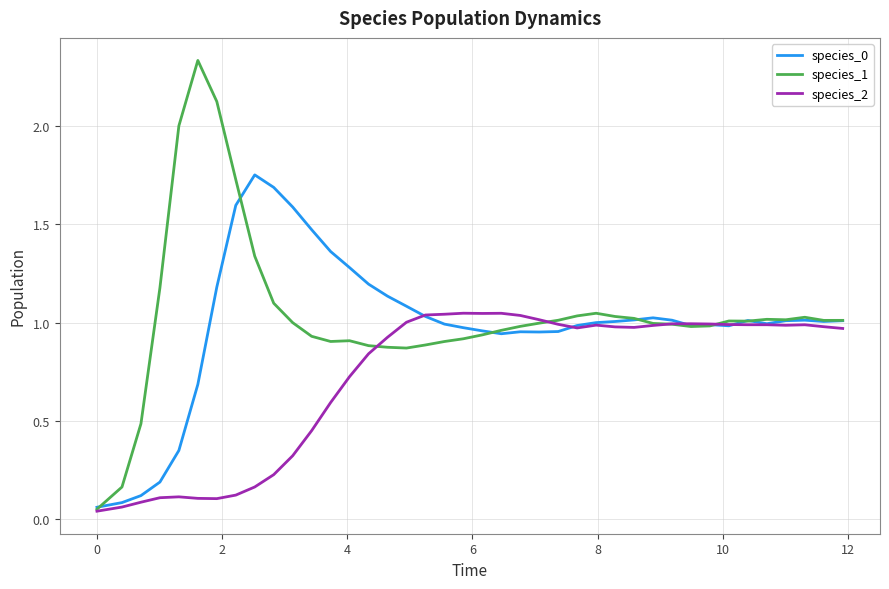

Which series has the widest spread of values?

species_1